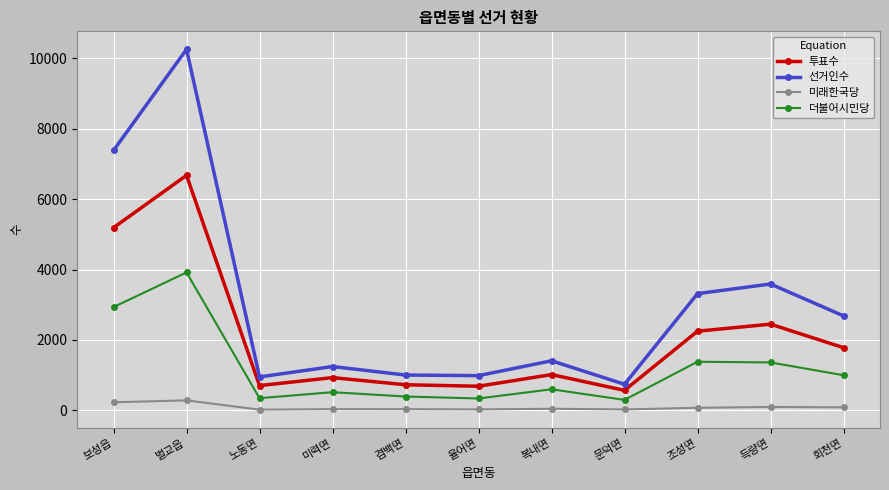

Rank the series by their average value, from lowest to highest.

미래한국당, 더불어시민당, 투표수, 선거인수